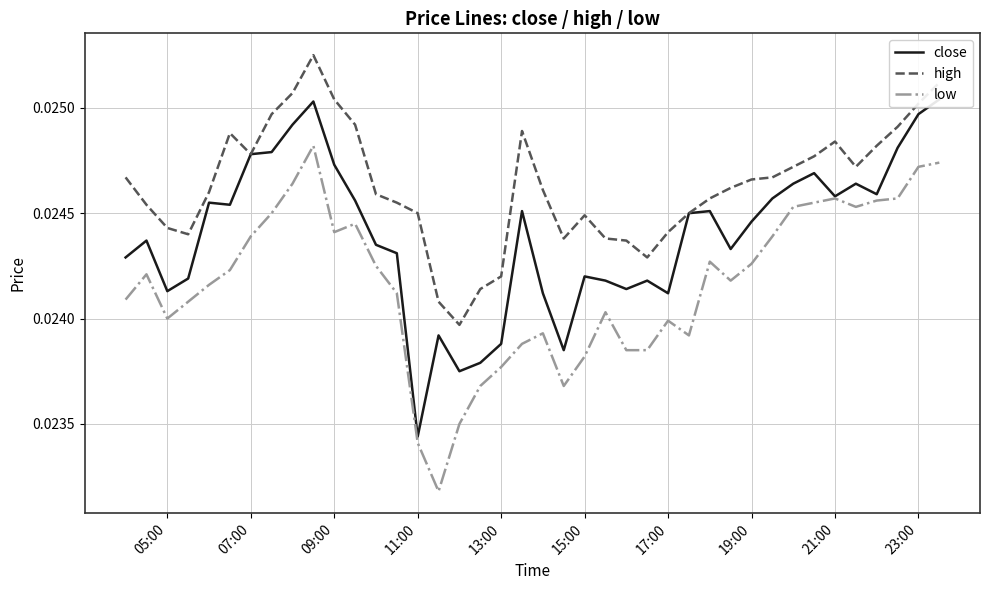

What are all the series names shown in the legend?

close, high, low